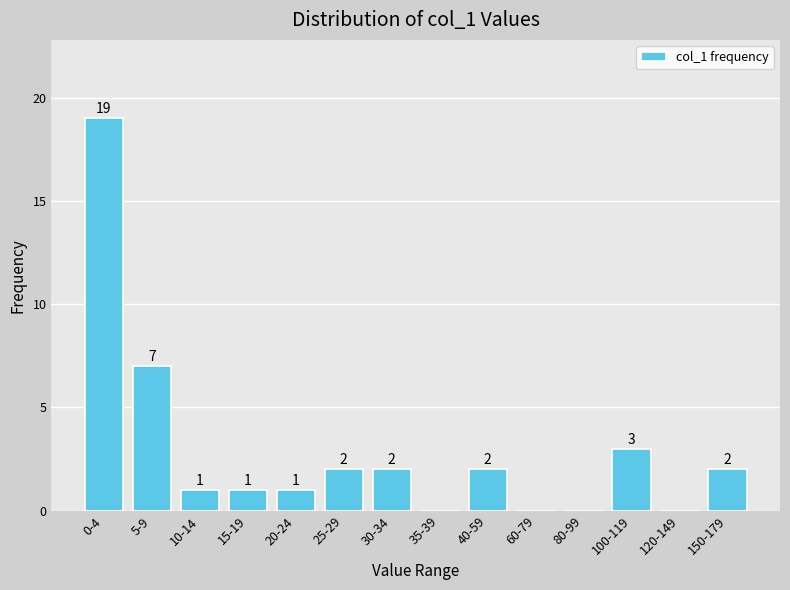

Reading left to right, extract all data points from this chart.

0-4=19	5-9=7	10-14=1	15-19=1	20-24=1	25-29=2	30-34=2	35-39=0	40-59=2	60-79=0	80-99=0	100-119=3	120-149=0	150-179=2